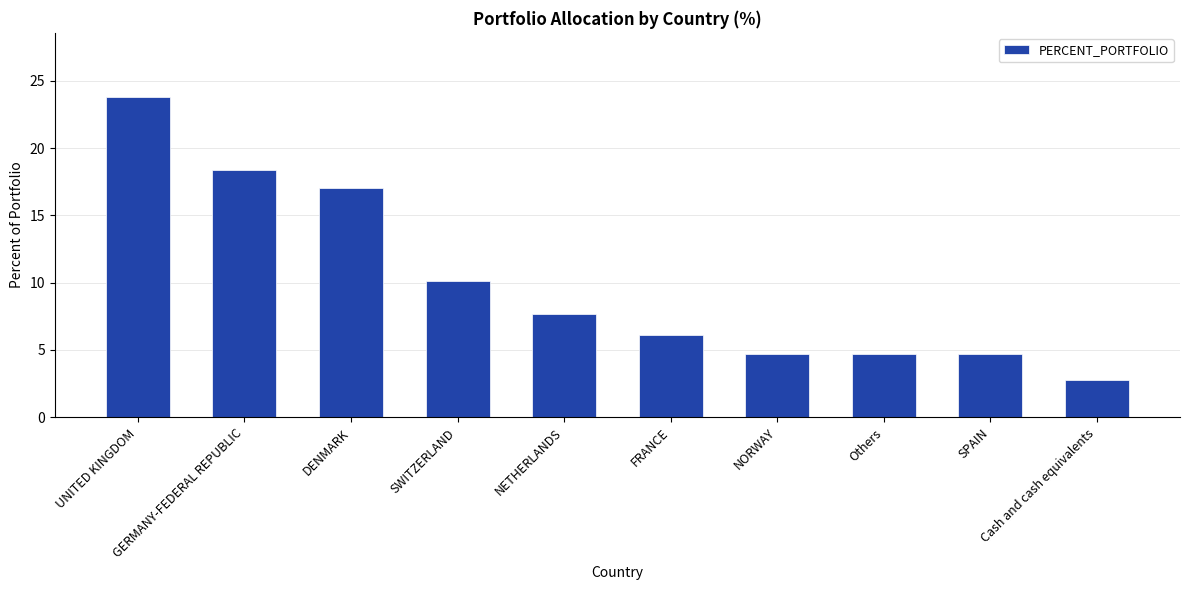

At which label is the value closest to 13?

SWITZERLAND